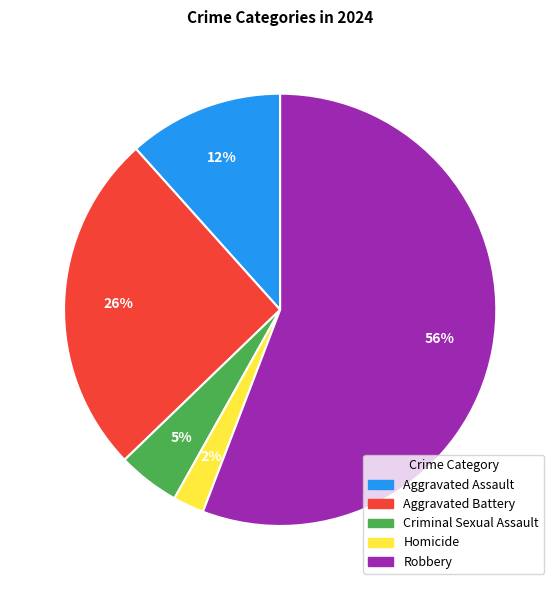

To the nearest percent, what is the difference between the largest and smallest slice percentages?

53%